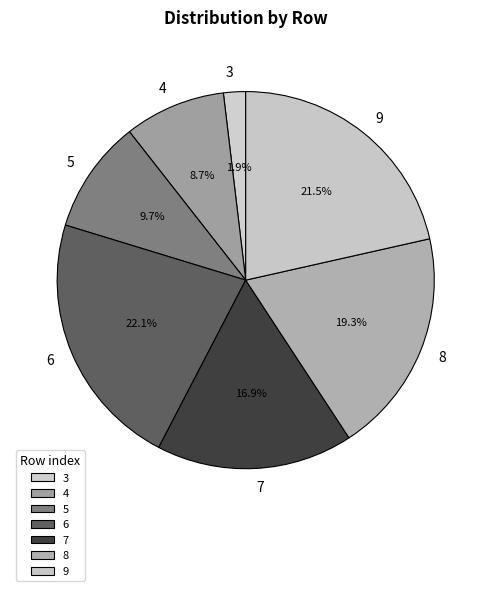

What is the total percentage of 3 and 9?

23.4%